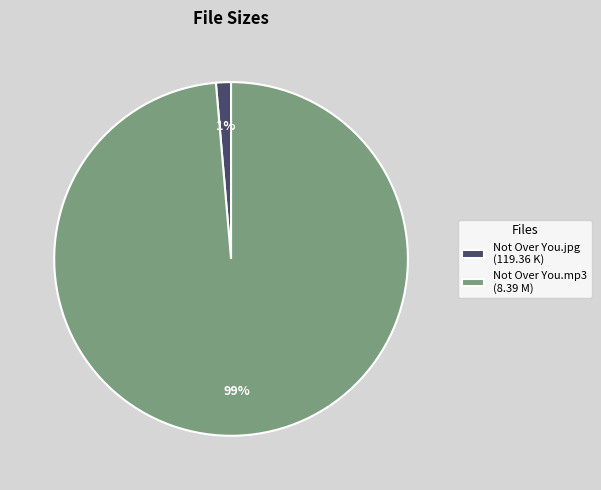

Which has a higher value, Not Over You.mp3 (8.39 M) or Not Over You.jpg (119.36 K)?

Not Over You.mp3 (8.39 M)